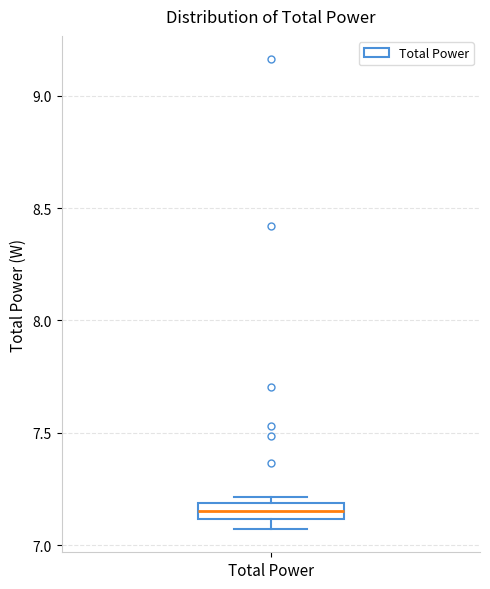

Where is the upper edge of the box for Total Power on the y-axis? The values are not printed on the chart, so give them approximately, as read against the axis.

7.20